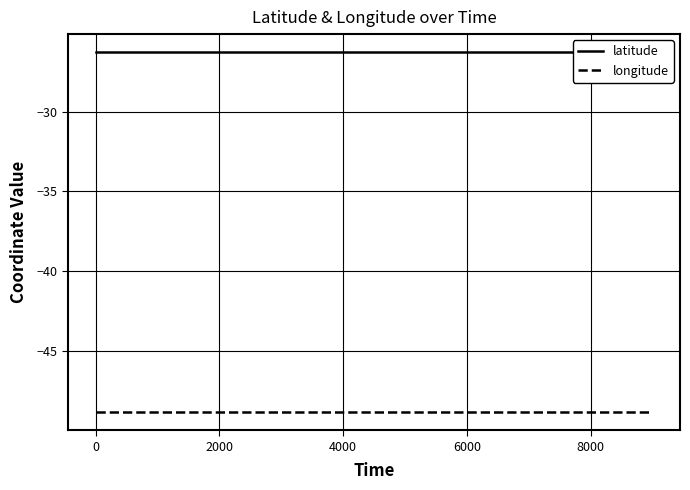

List the series in order of their peak value, lowest first.

longitude, latitude